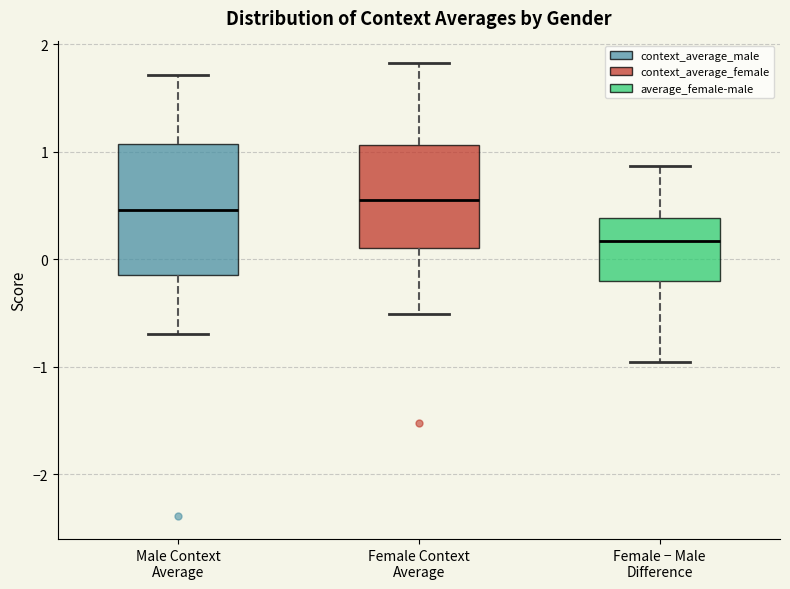

Where does the upper whisker of the box for Female − Male Difference end on the y-axis? The values are not printed on the chart, so give them approximately, as read against the axis.

0.9